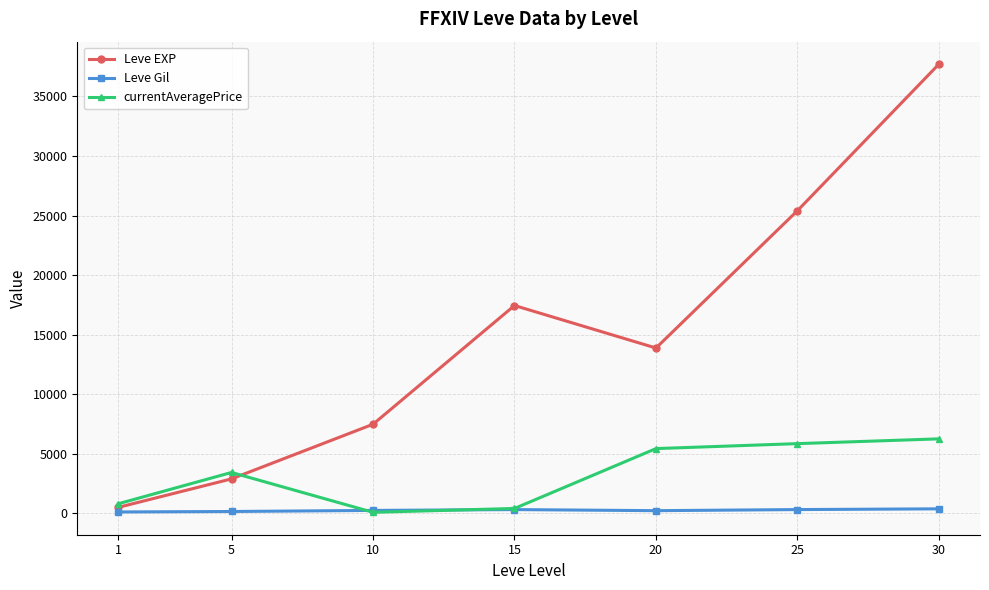

List the series in order of their overall mean, lowest first.

Leve Gil, currentAveragePrice, Leve EXP